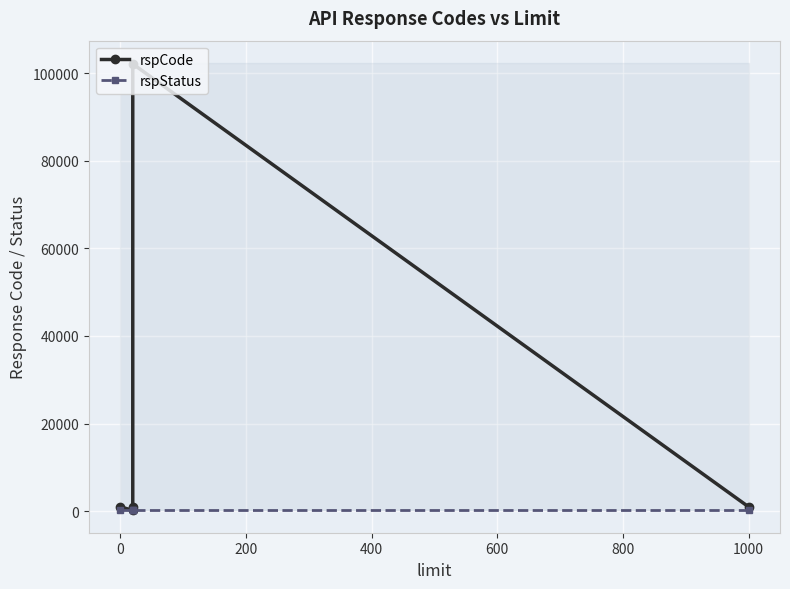

The rspCode series shows 399 at 0. True or false?

False